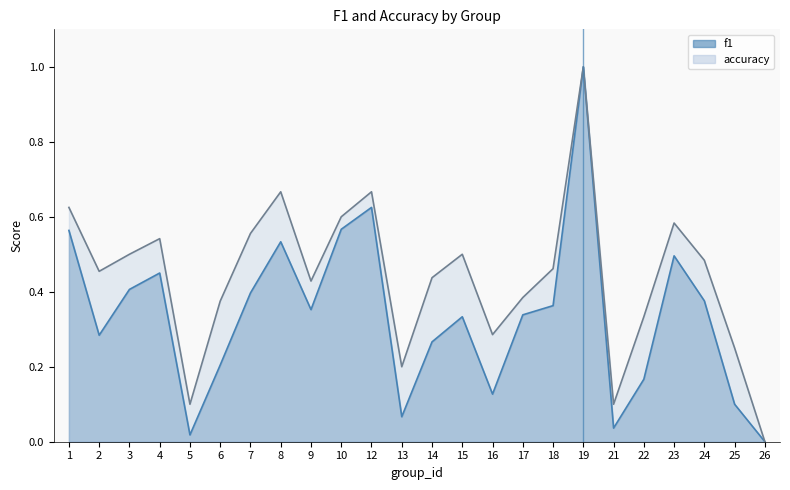

What is the approximate value of accuracy at 23?

0.6